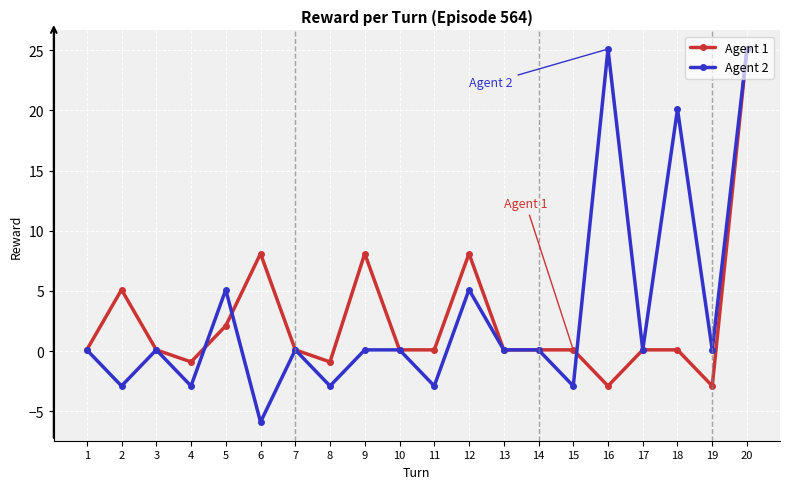

True or false: Agent 1 has more than 1 interior local peaks.

True